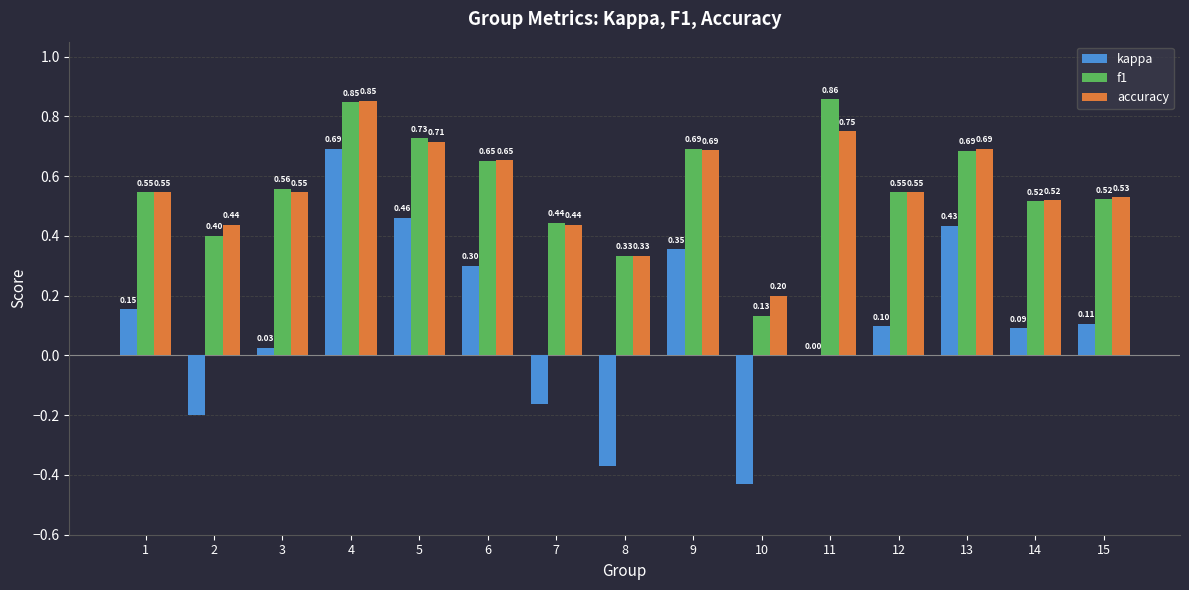

At which label is kappa closest to 0?

11